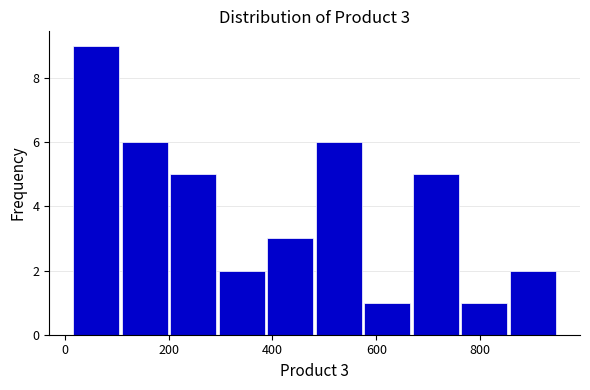

Over which range of the x-axis is the bar tallest?

20 to 120